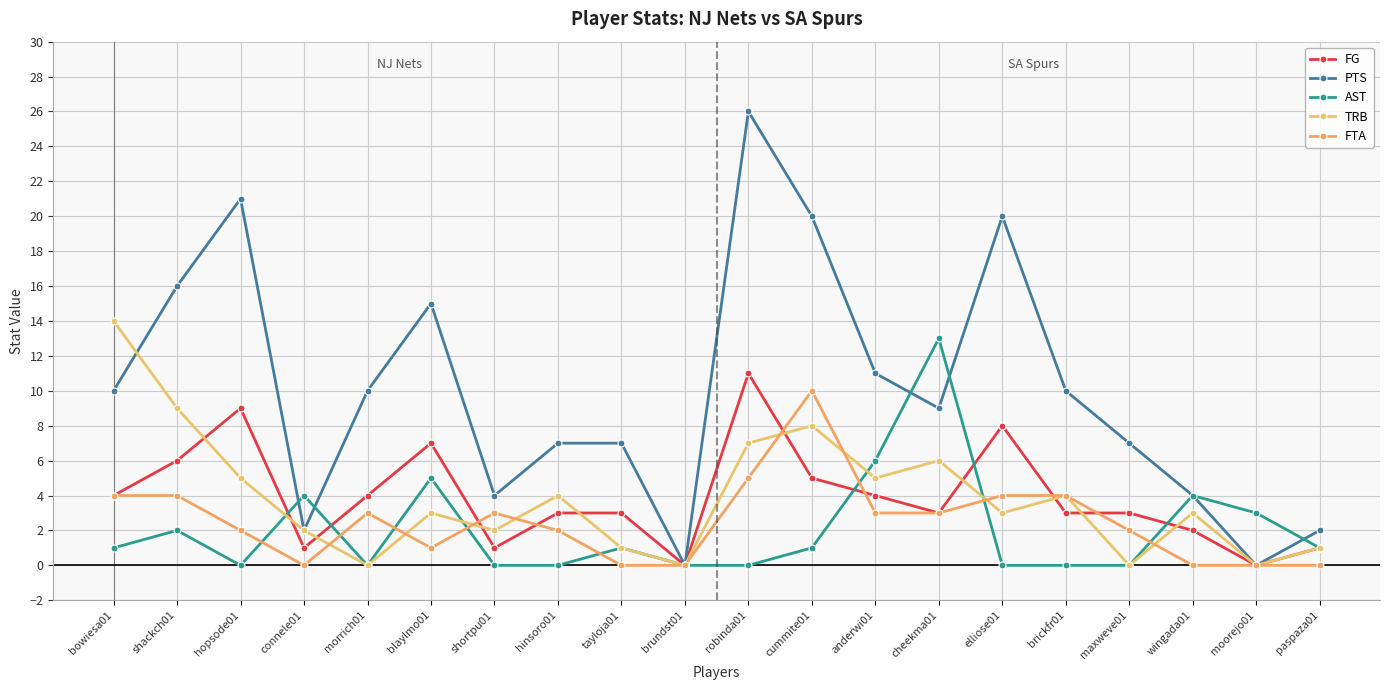

List the series in order of their peak value, lowest first.

FTA, FG, AST, TRB, PTS